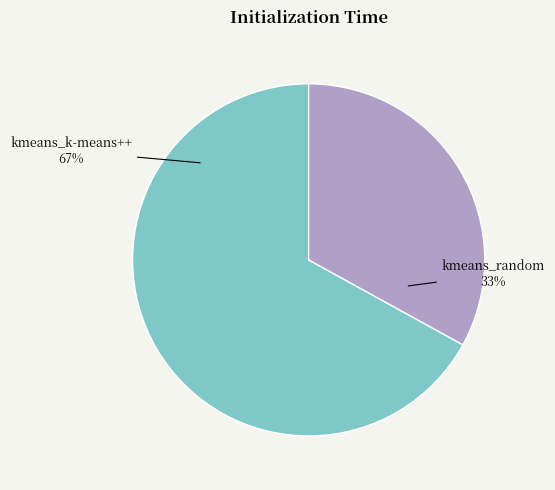

Is the sum of kmeans_random and kmeans_k-means++ greater than half?

Yes